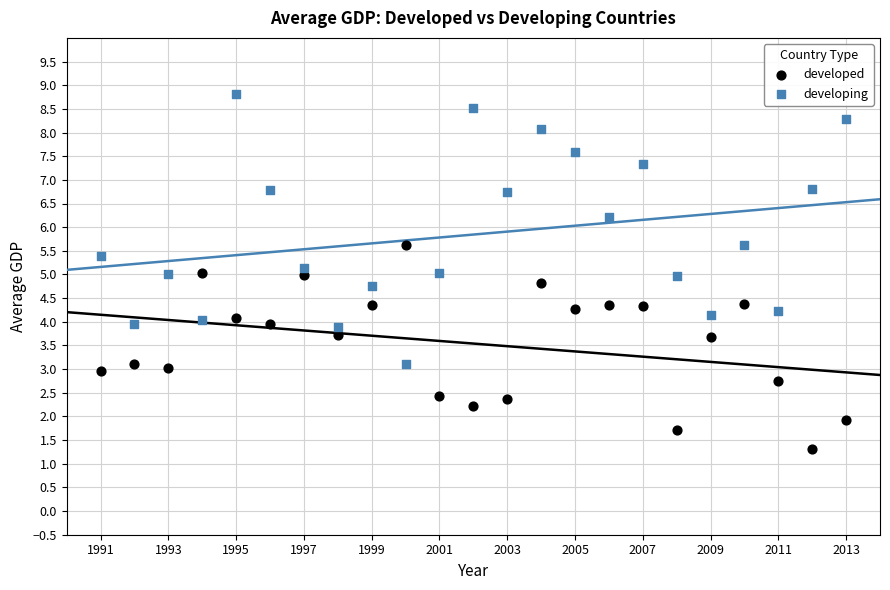

Which series reaches the minimum Y coordinate?

developed